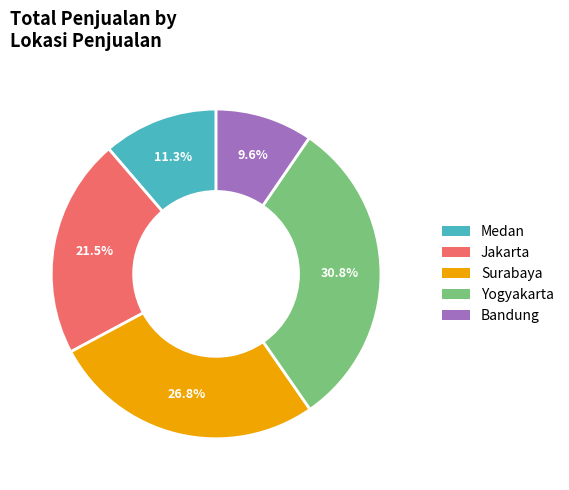

What is the smallest slice in the pie chart?

Bandung